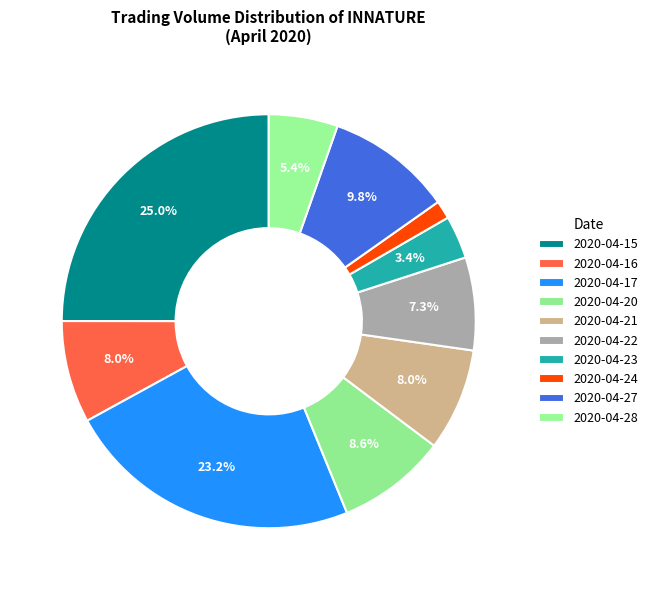

Does 2020-04-21 represent more than half of the total?

No